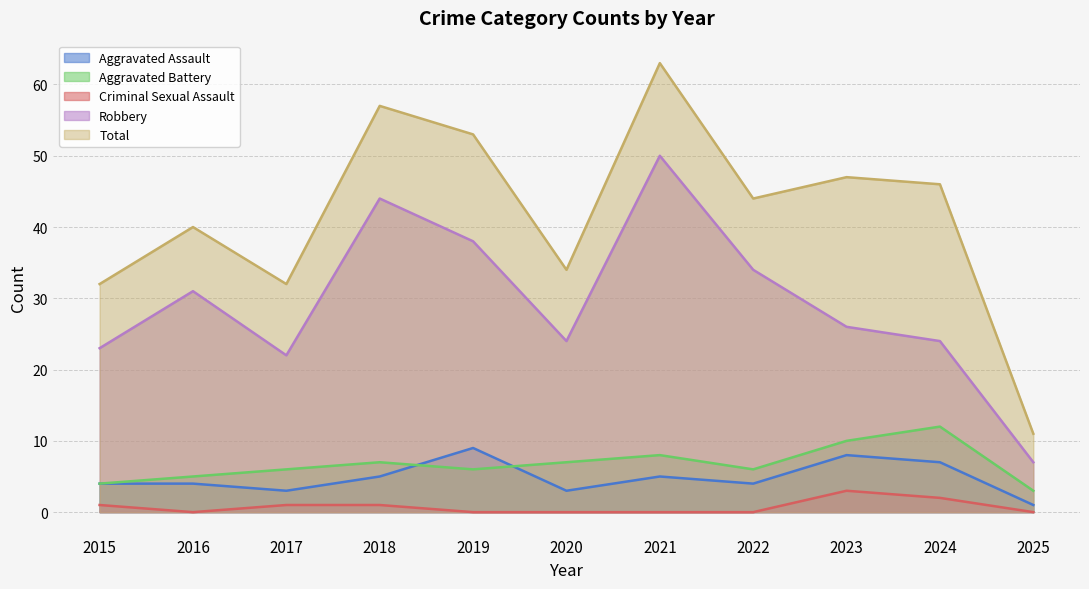

What value does the Total series have at 2024, to the nearest 5?

45